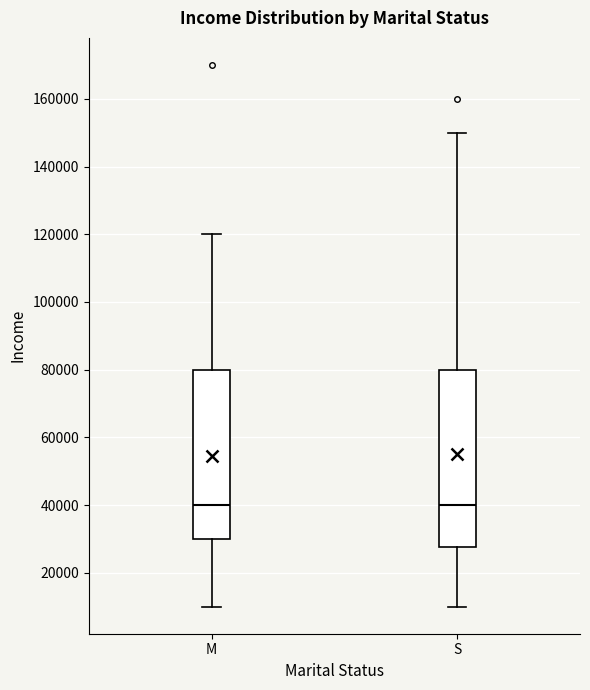

Reading left to right, read every box against the y-axis: the position of its median line, the range the box covers, and the ends of its whiskers. The values are not printed on the chart, so give them approximately, as read against the axis.

M: median 40000, box 30000 to 80000, whiskers 10000 to 120000
S: median 40000, box 28000 to 80000, whiskers 10000 to 150000